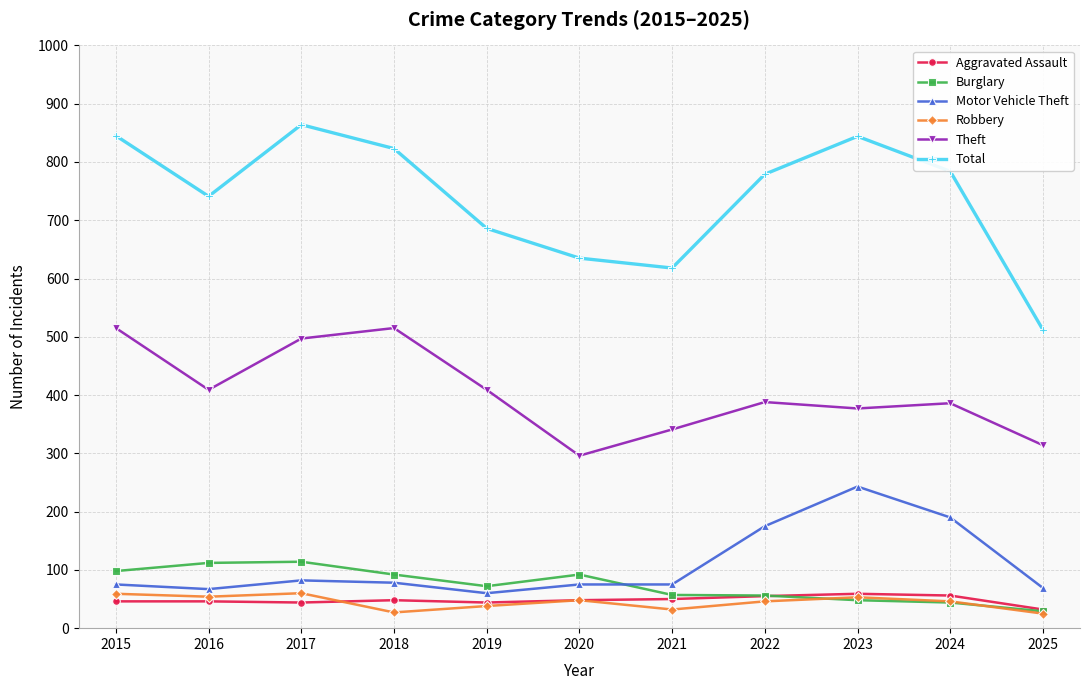

True or false: Total and Burglary intersect in this chart.

False